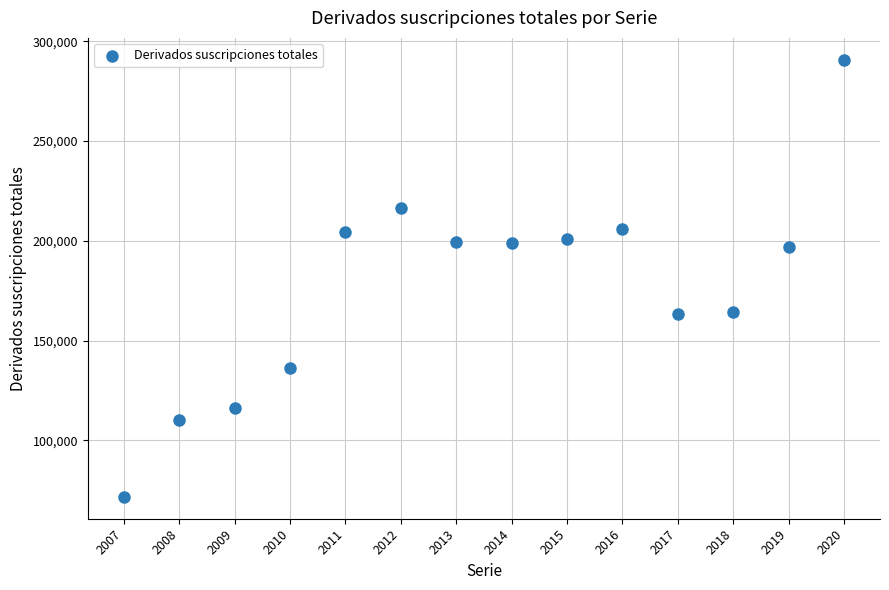

What is the range of Y values (max minus min)?

219008